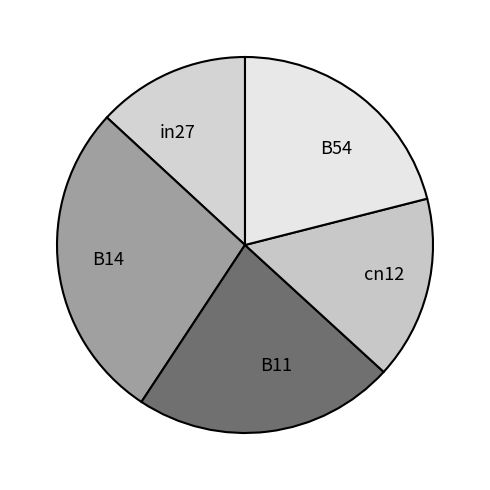

Rank the categories by value from lowest to highest.

in27, cn12, B54, B11, B14